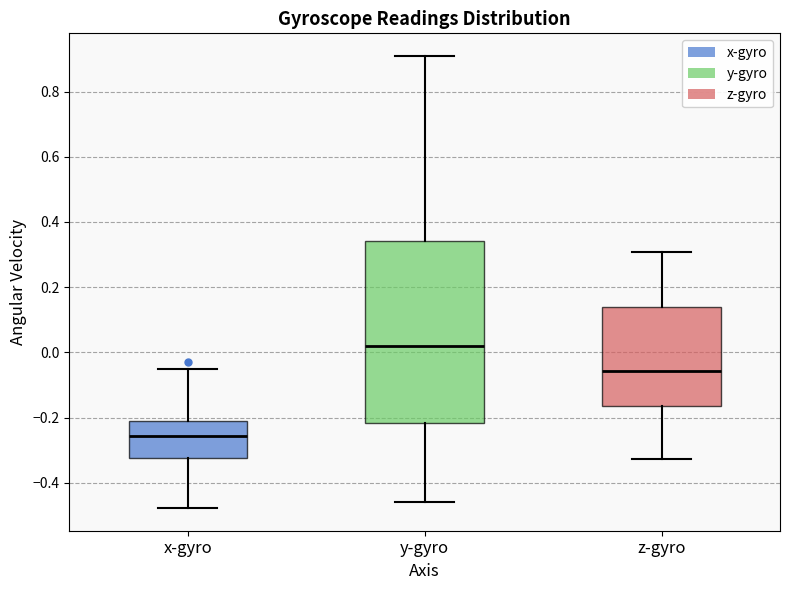

Which box's median line is the lowest?

x-gyro